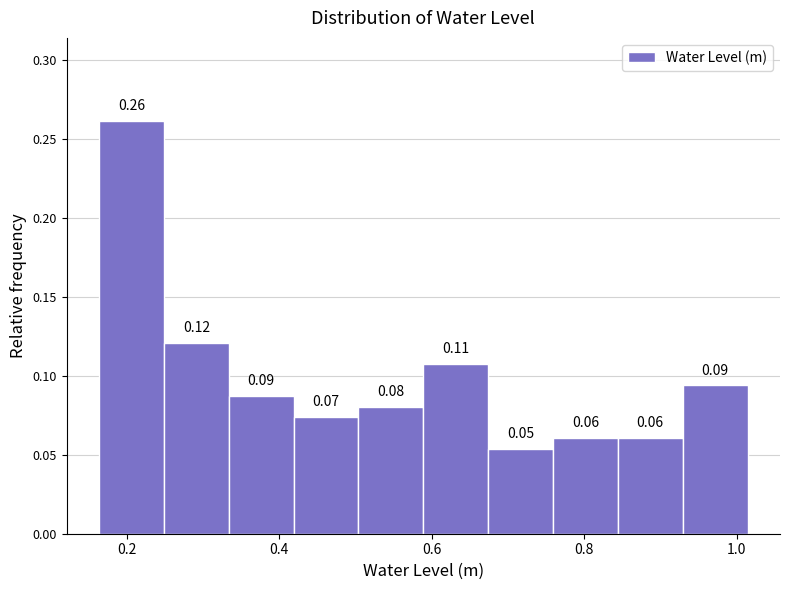

Over which range of the x-axis is the bar tallest?

0.16 to 0.24